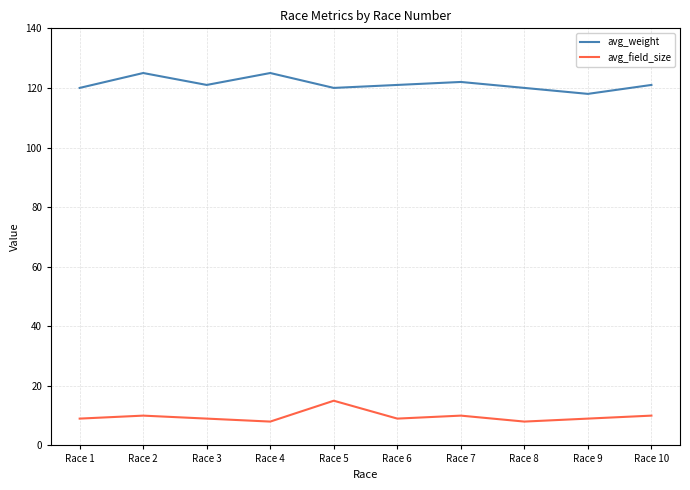

True or false: avg_field_size has a value of 5 at Race 10.

False